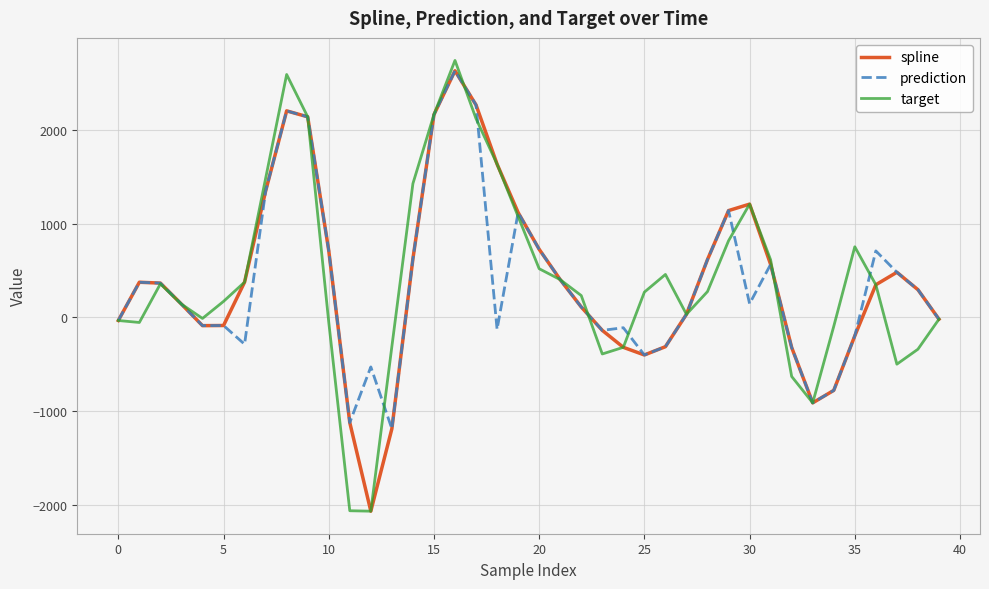

What is the smallest value displayed?

-2068.6